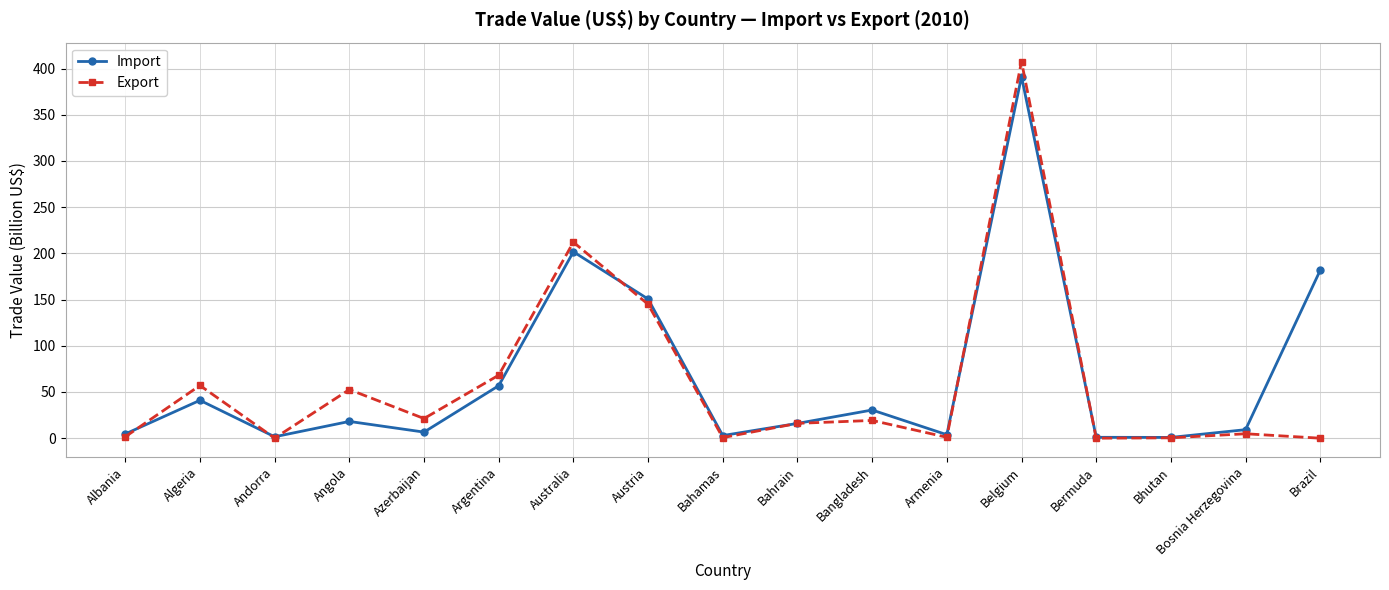

At which category is the sum across all series the highest?

Belgium